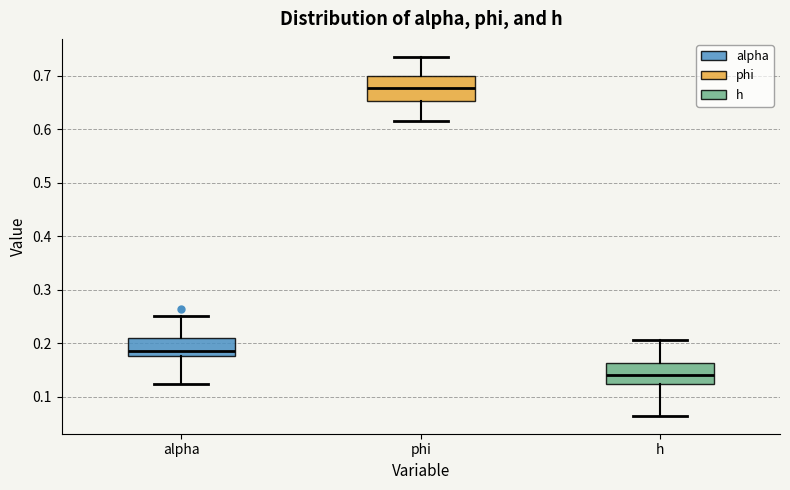

Which box has the highest median line?

phi